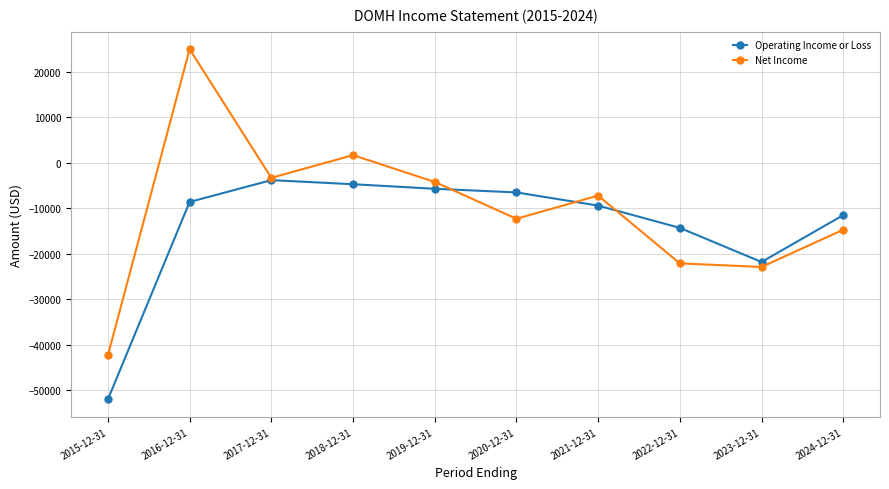

How many interior local peaks does the Net Income series have?

3